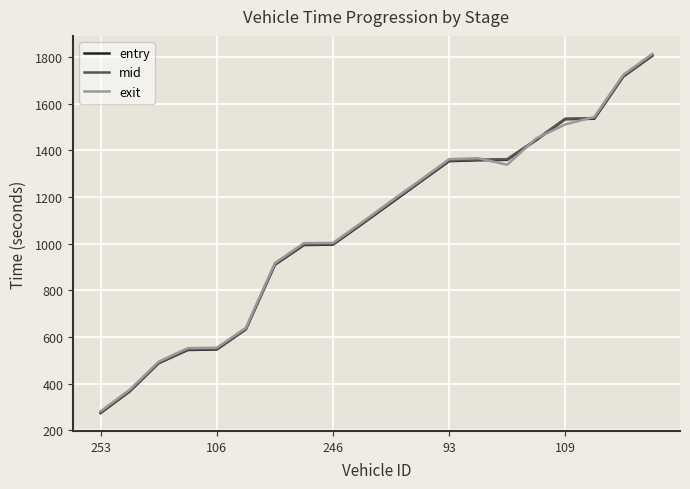

What is the greatest value displayed?

1813.9